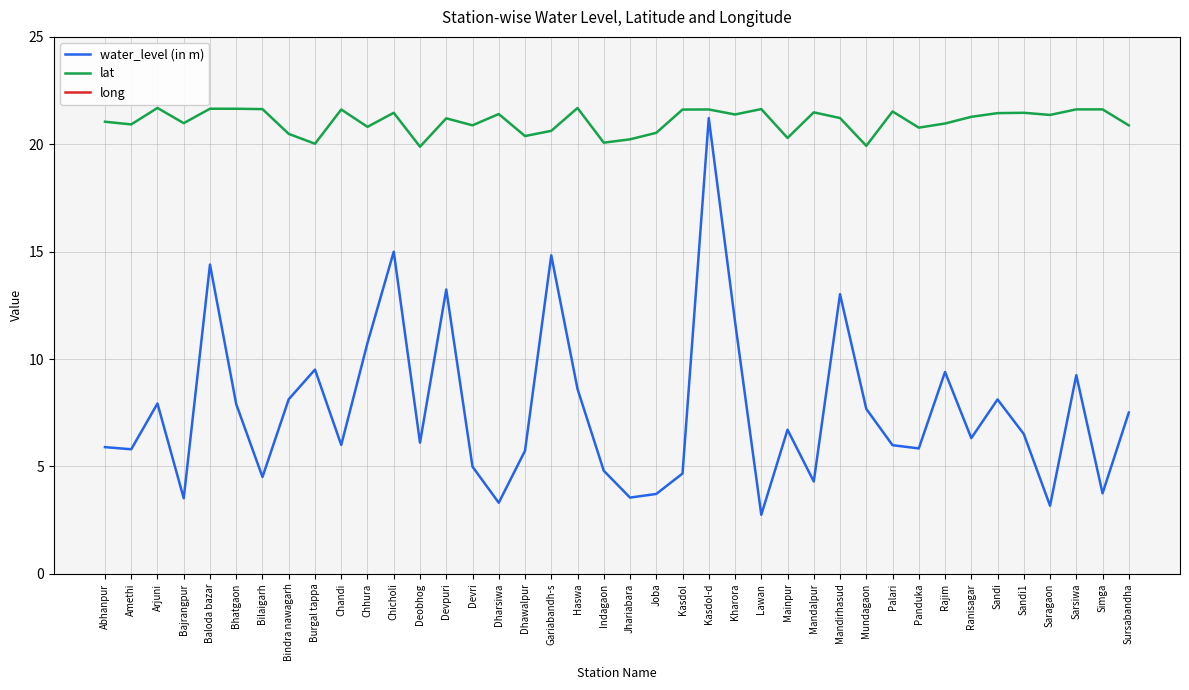

Between Arjuni and Bindra nawagarh, which is larger?

Bindra nawagarh